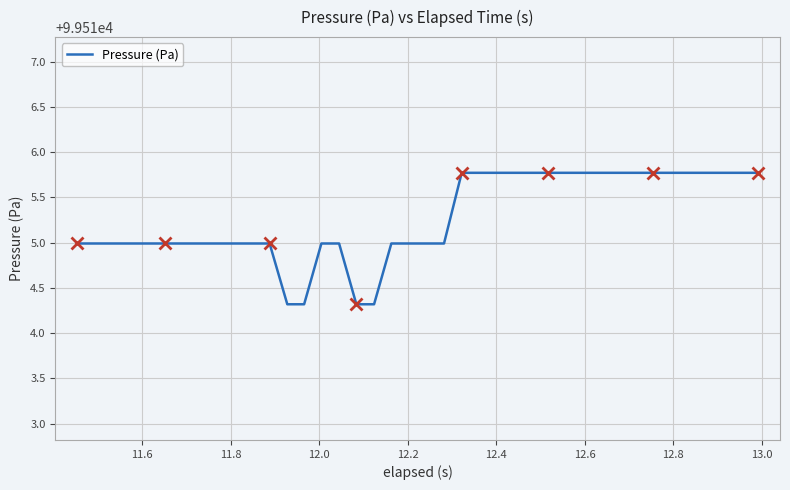

What is the highest value of the Pressure (Pa) series?

99515.8